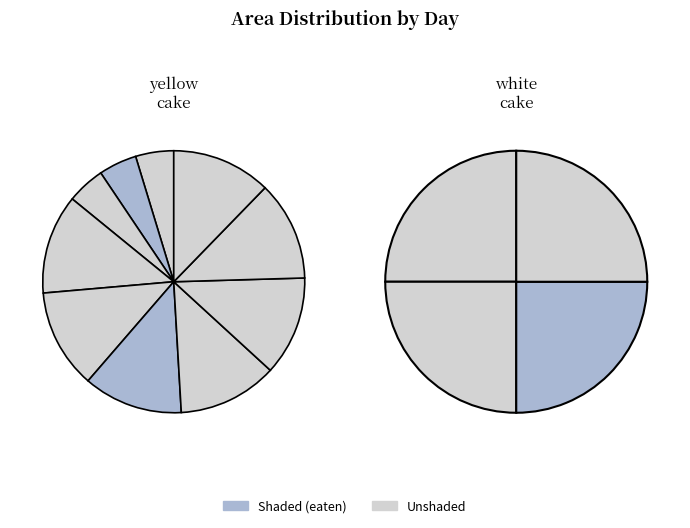

What percentage is NOT represented by 15?

97.6%